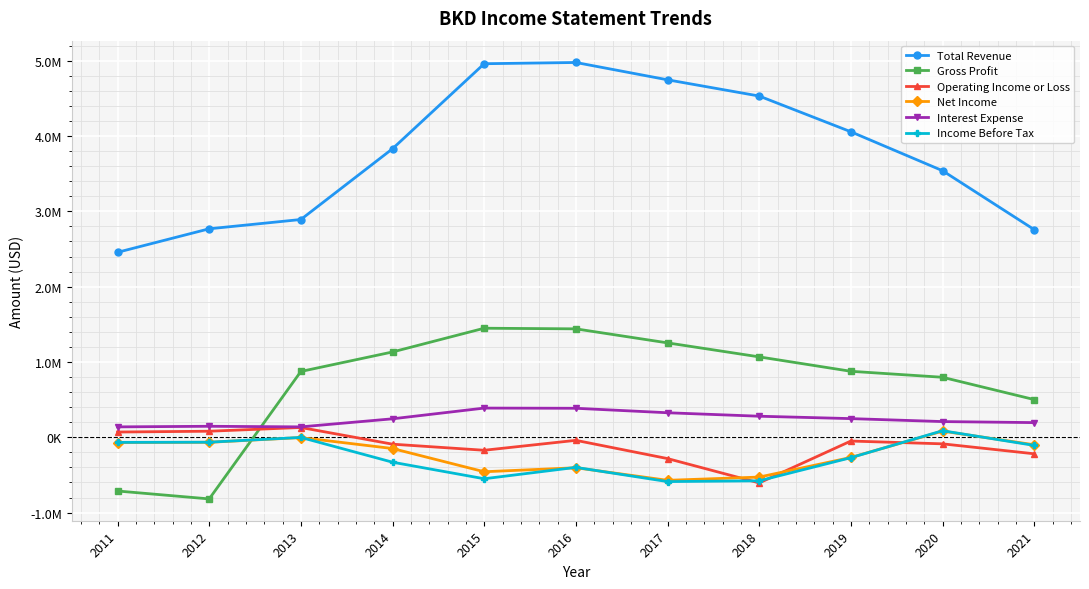

Does the chart have visible grid lines?

Yes